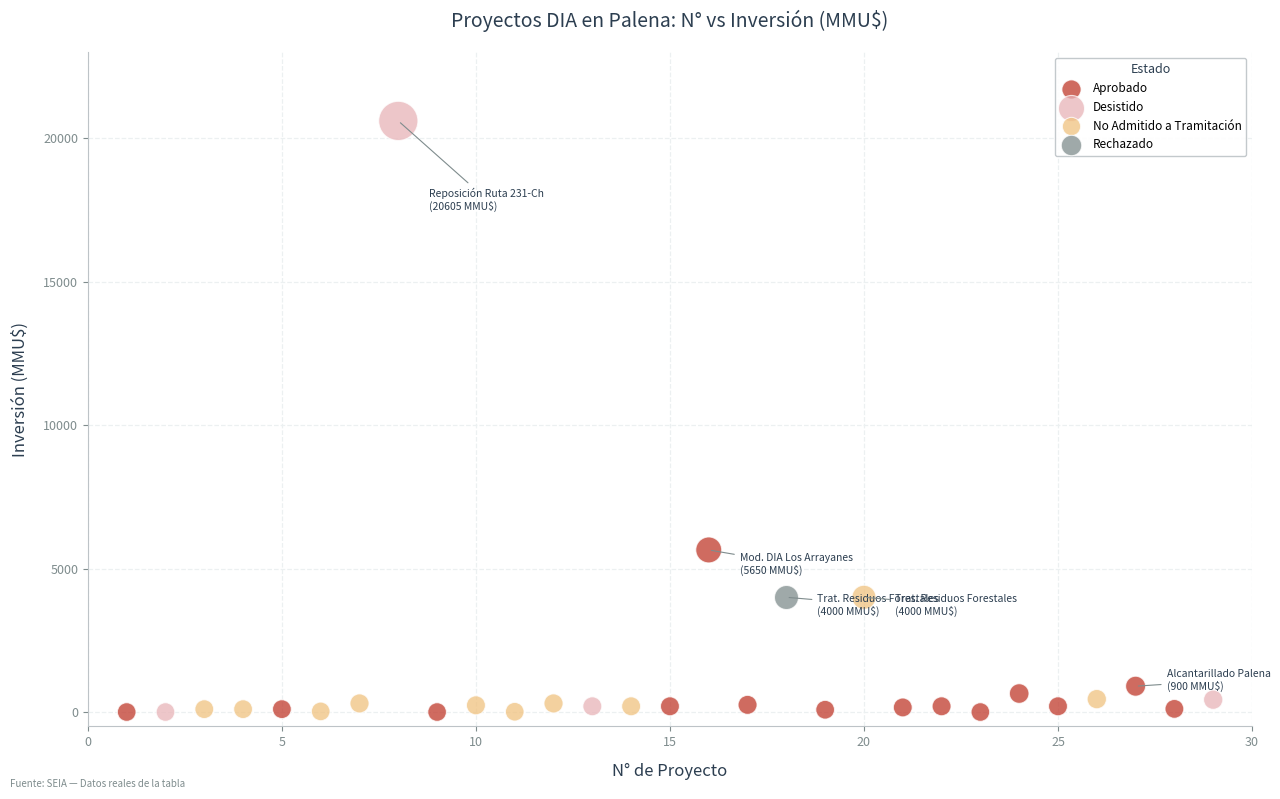

What are all the series names shown in the legend?

Aprobado, Desistido, No Admitido a Tramitación, Rechazado